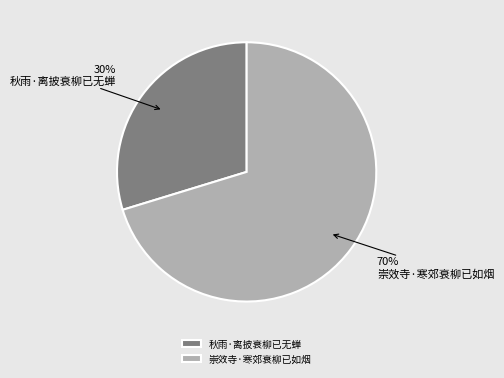

Combined, do 秋雨·离披衰柳已无蝉 and 崇效寺·寒郊衰柳已如烟 account for over 50%?

Yes